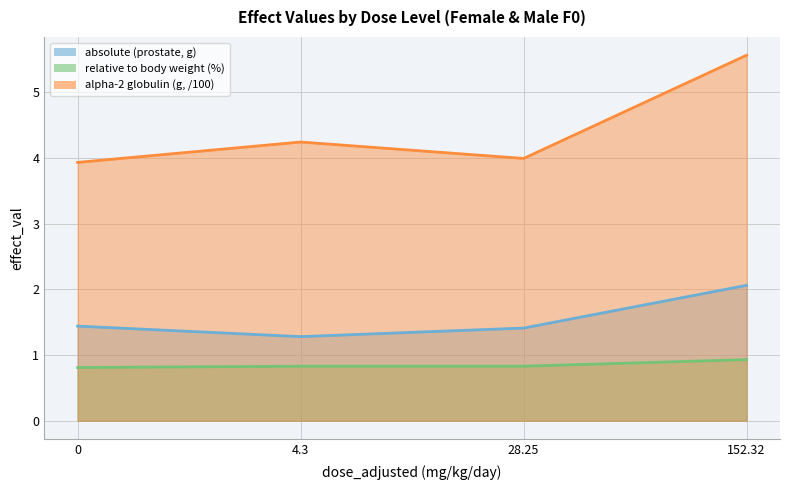

True or false: absolute (prostate, g) has more than 1 interior local peaks.

False